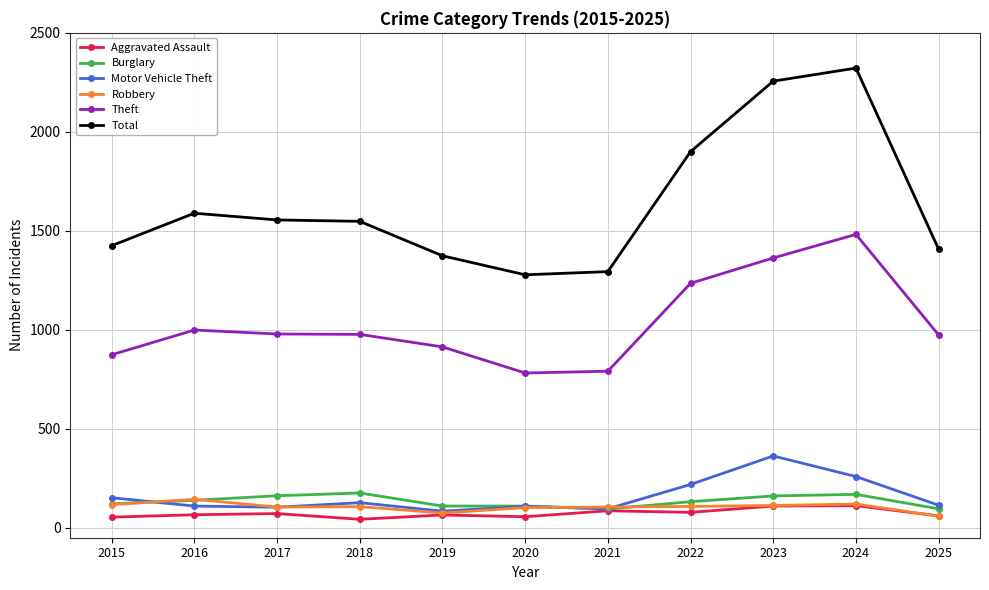

True or false: Total and Theft intersect in this chart.

False